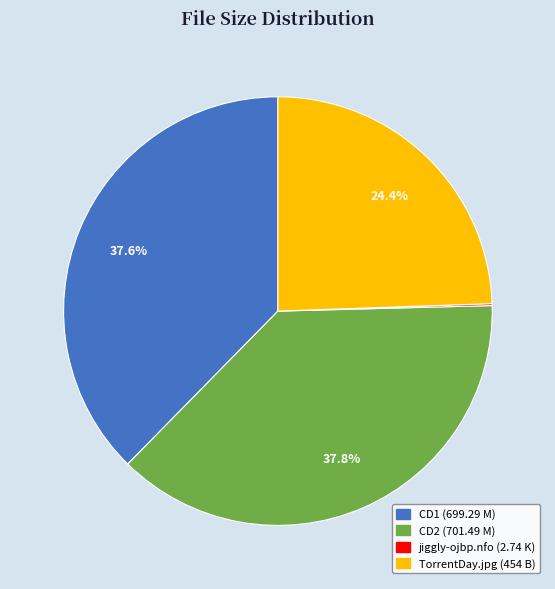

Is there any slice that represents more than half of the pie?

No